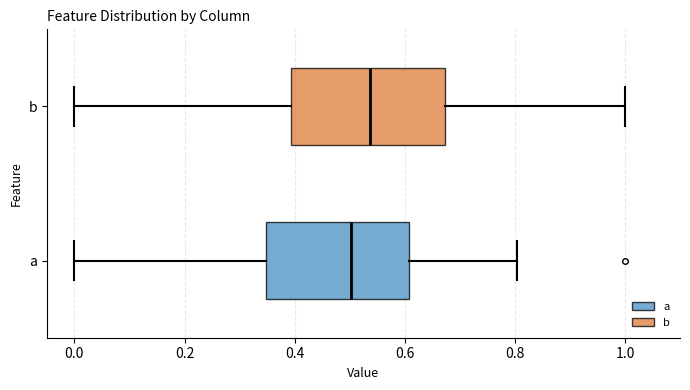

Where does the left whisker of the box for a end on the x-axis? The values are not printed on the chart, so give them approximately, as read against the axis.

0.00